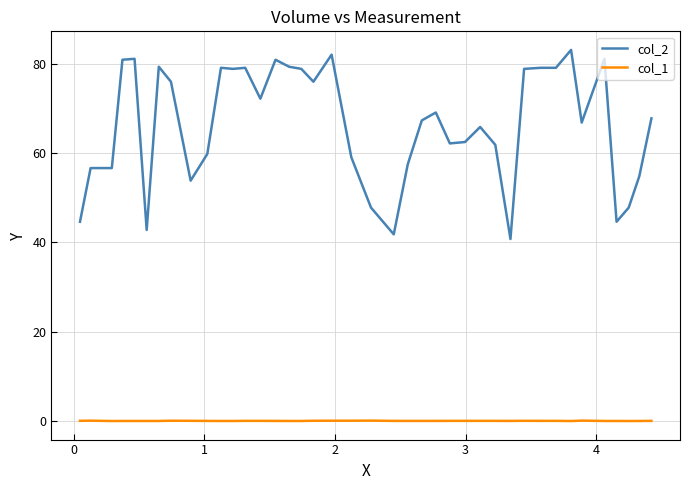

What is the maximum value shown in the chart?

83.0